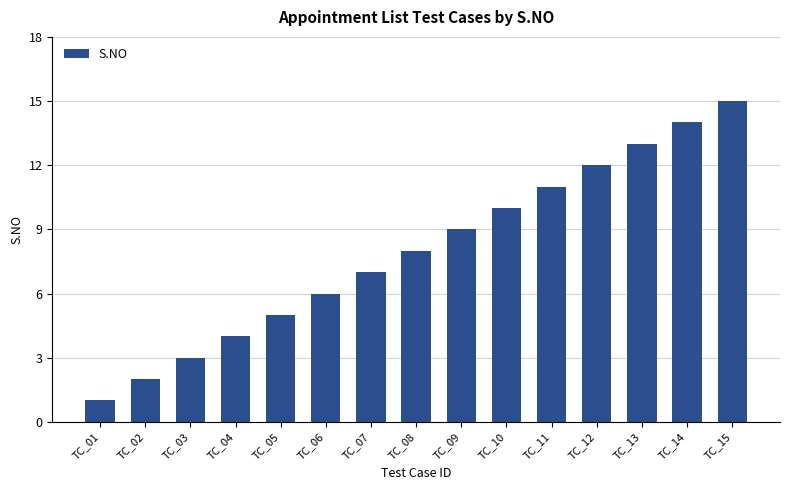

Are the bars horizontal?

No